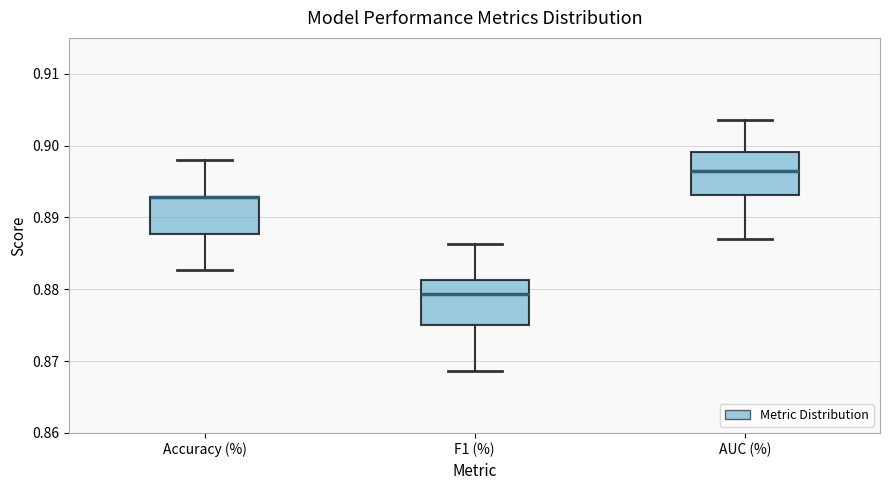

Reading left to right, read every box against the y-axis: the position of its median line, the range the box covers, and the ends of its whiskers. The values are not printed on the chart, so give them approximately, as read against the axis.

Accuracy (%): median 0.893 (drawn on the box's upper edge), box 0.888 to 0.893, whiskers 0.883 to 0.898
F1 (%): median 0.879, box 0.875 to 0.881, whiskers 0.869 to 0.886
AUC (%): median 0.896, box 0.893 to 0.899, whiskers 0.887 to 0.904